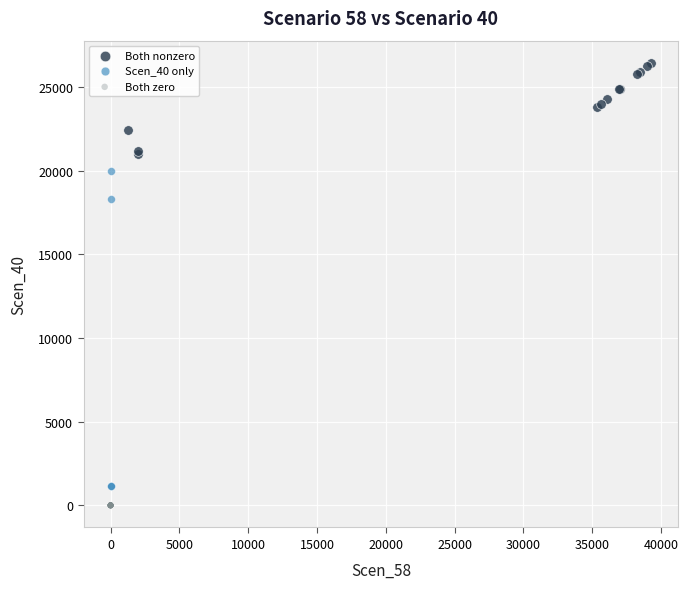

What are all the series names shown in the legend?

Both nonzero, Scen_40 only, Both zero